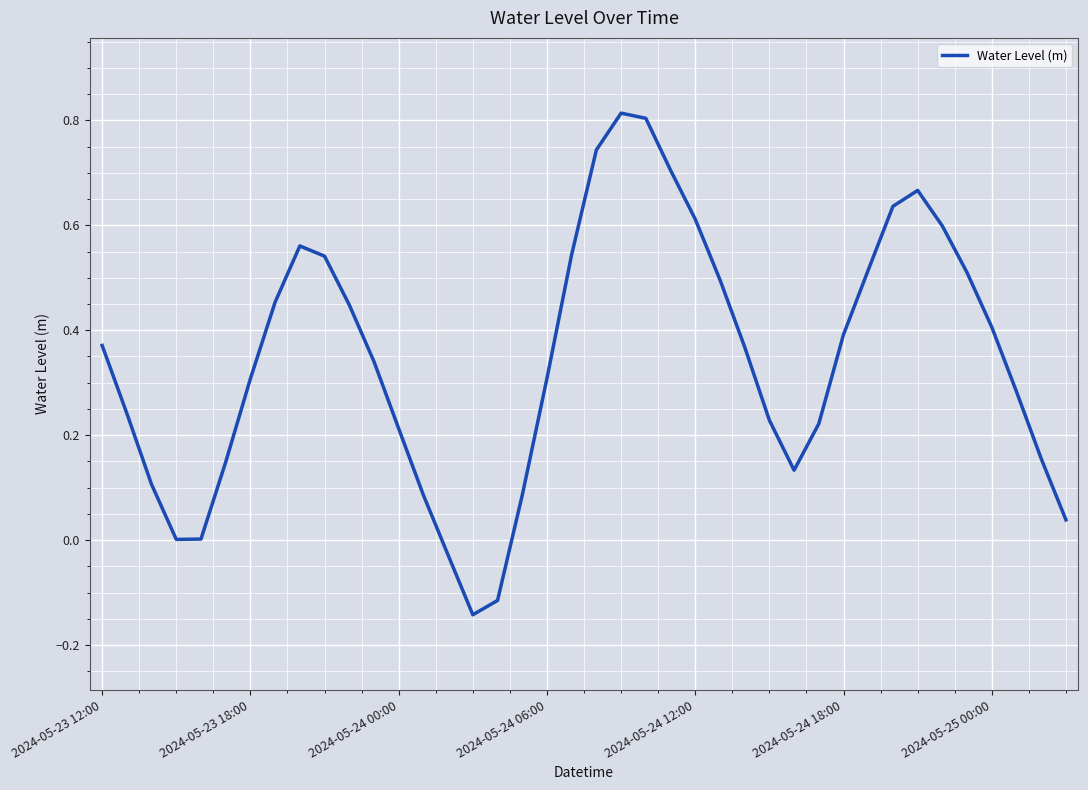

What is the difference between the maximum and minimum values?

1.0